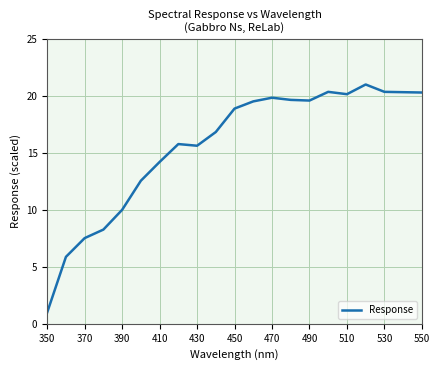

What is the difference between the maximum and minimum values?

20.0